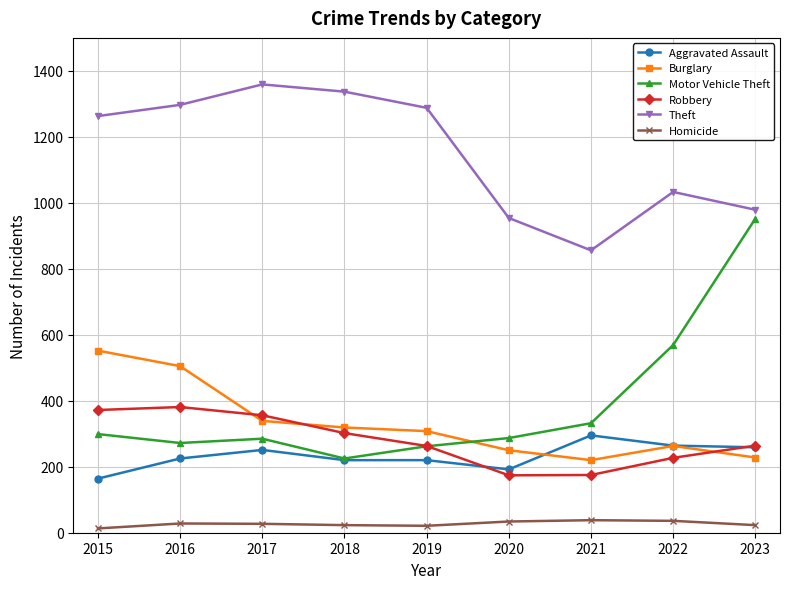

True or false: Aggravated Assault and Theft cross at least once.

False